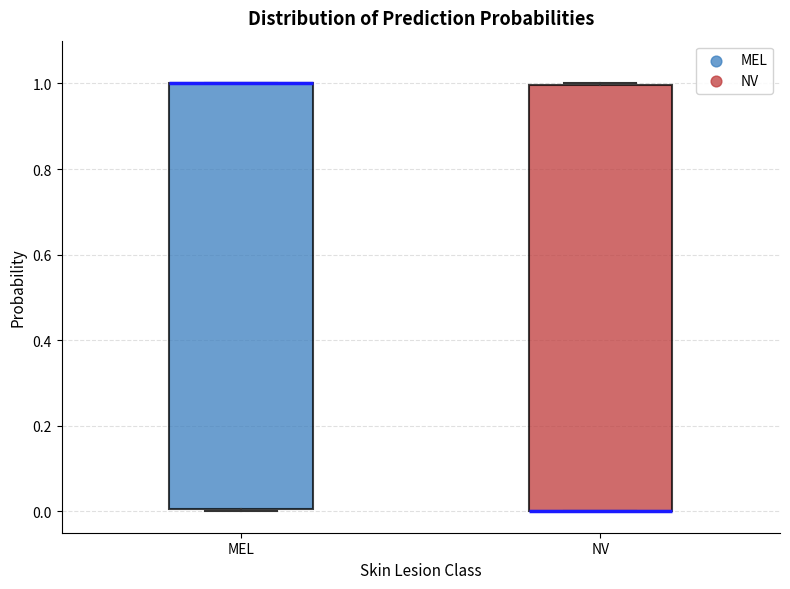

Reading left to right, transcribe this box plot: for each box, give where its median line is, the range the box spans, and where its two whiskers end, as read against the y-axis. The values are not printed on the chart, so give them approximately, as read against the axis.

MEL: median 1 (drawn on the box's upper edge), box 0 to 1, whiskers 0 to 1
NV: median 0 (drawn on the box's lower edge), box 0 to 1, whiskers 0 to 1